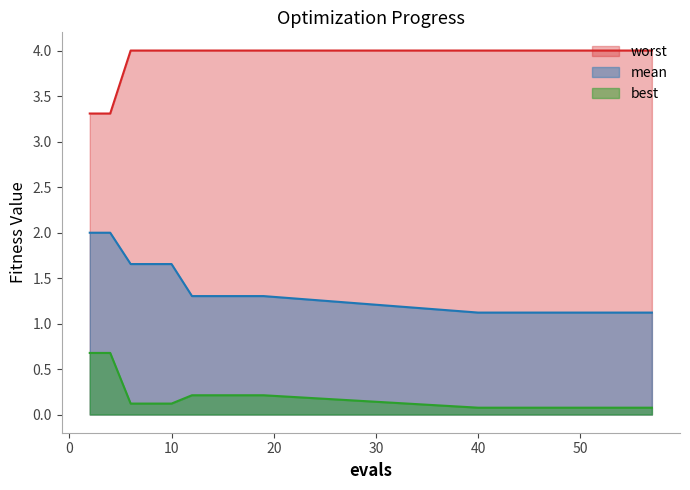

What are all the series names shown in the legend?

worst, mean, best